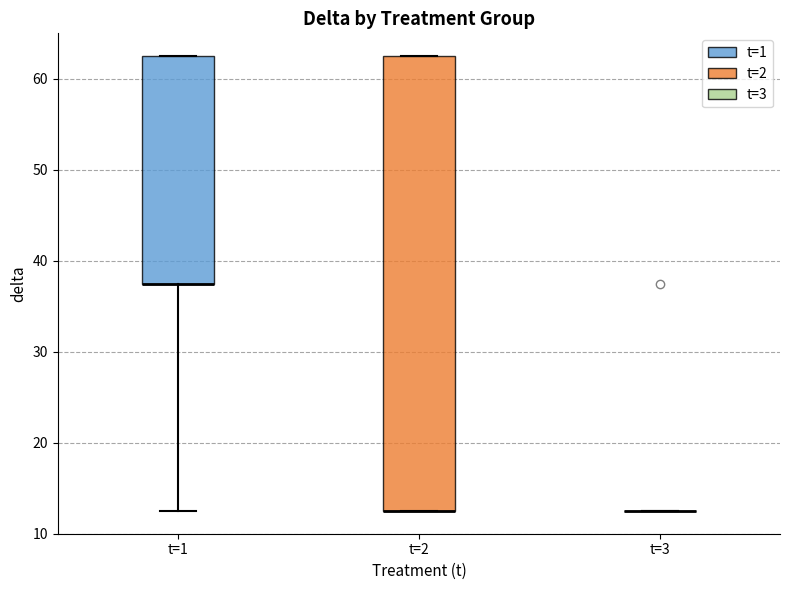

Reading left to right, read every box against the y-axis: the position of its median line, the range the box covers, and the ends of its whiskers. The values are not printed on the chart, so give them approximately, as read against the axis.

t=1: median 38 (drawn on the box's lower edge), box 38 to 63, whiskers 13 to 63
t=2: median 13 (drawn on the box's lower edge), box 13 to 63, whiskers 13 to 63
t=3: box collapsed to a line at 13, whiskers 13 to 13